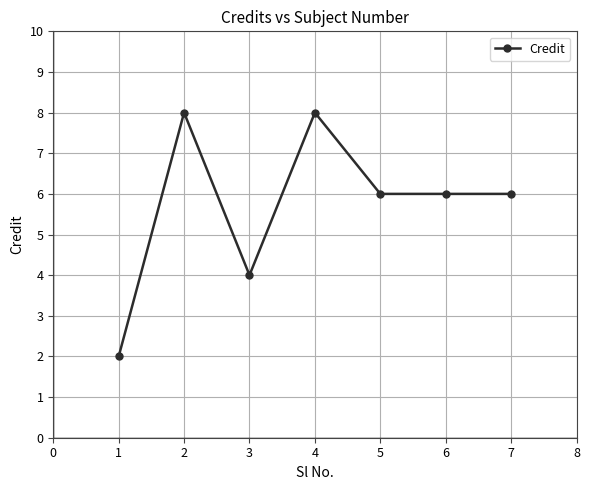

At which category does the data reach its first local peak?

2